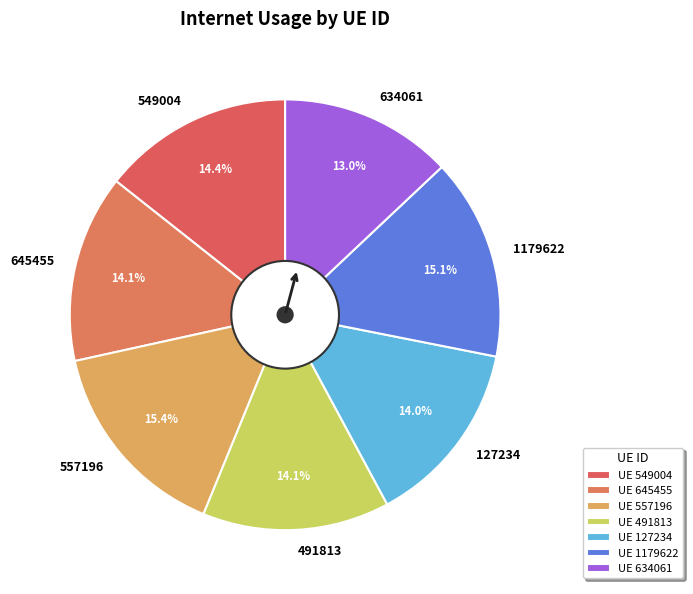

Does any single category account for the majority?

No